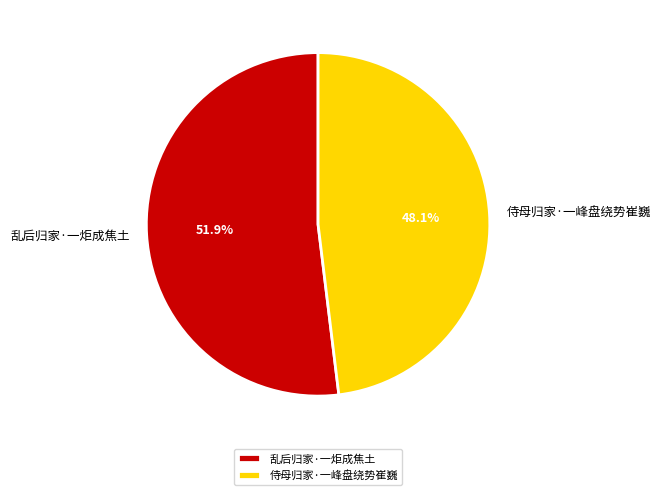

Is it true that 侍母归家·一峰盘绕势崔巍 is 34% of the pie?

False